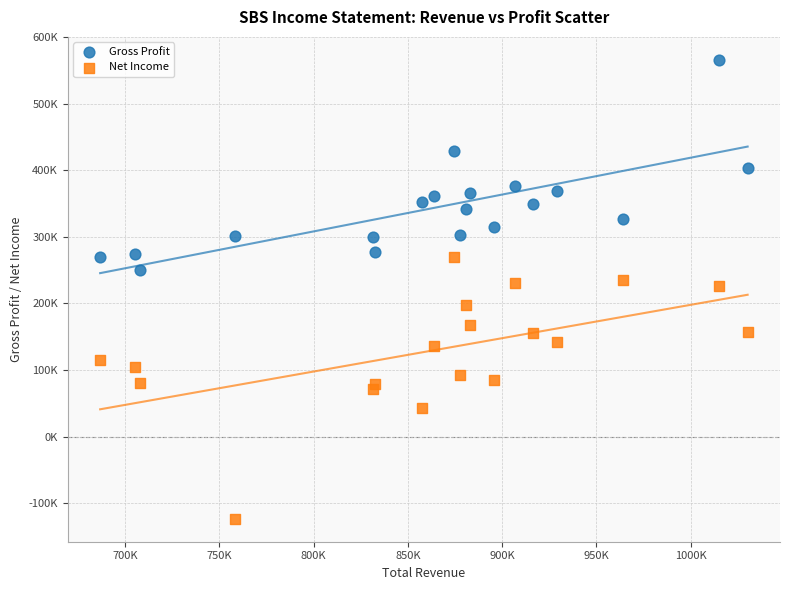

What are all the series names shown in the legend?

Gross Profit, Net Income